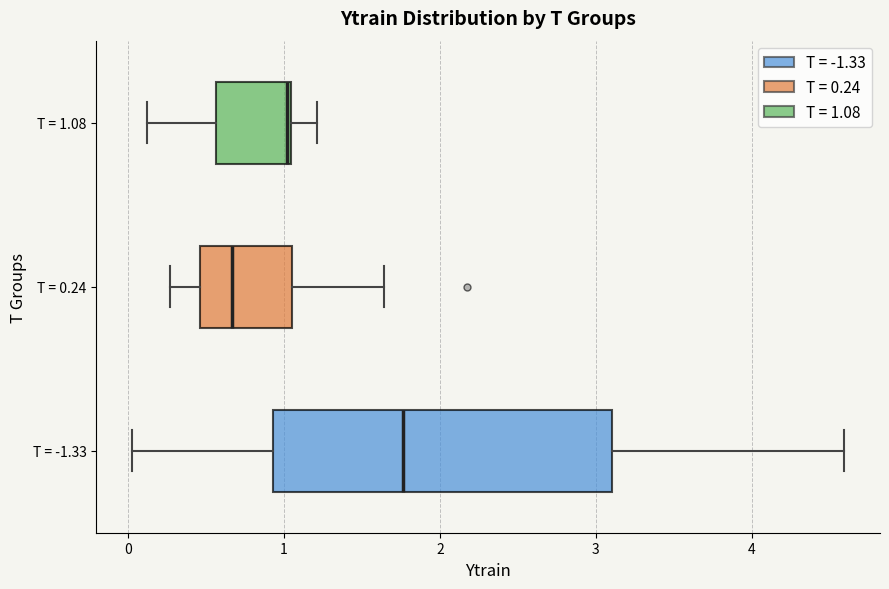

Where does the left whisker of the box for T = 0.24 end on the x-axis? The values are not printed on the chart, so give them approximately, as read against the axis.

0.3